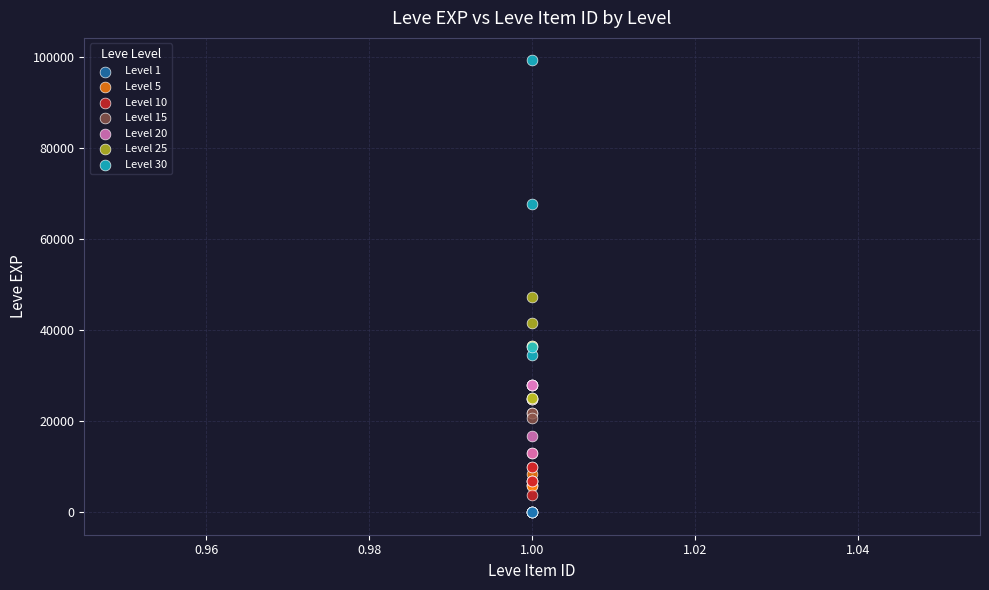

Which series reaches the maximum Y coordinate?

Level 30